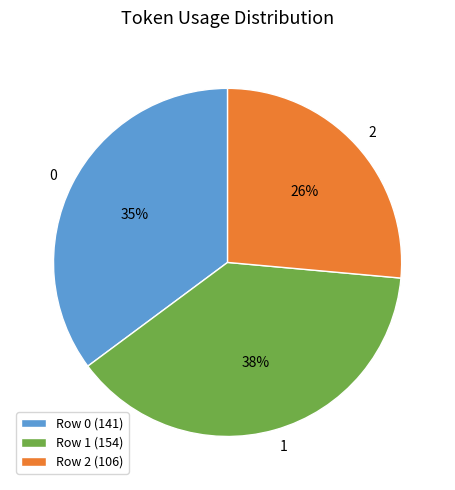

Which slice is the smallest?

Row 2 (106)